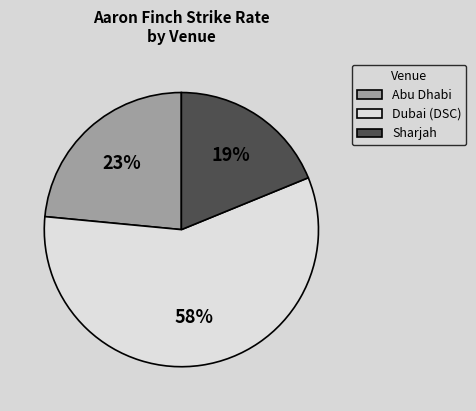

Is there a majority slice in this chart?

Yes